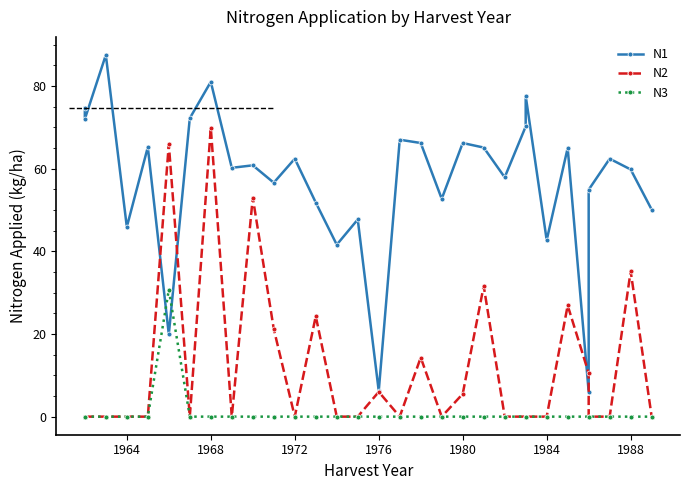

The value of N2 at 26 is 3.4. True or false?

False